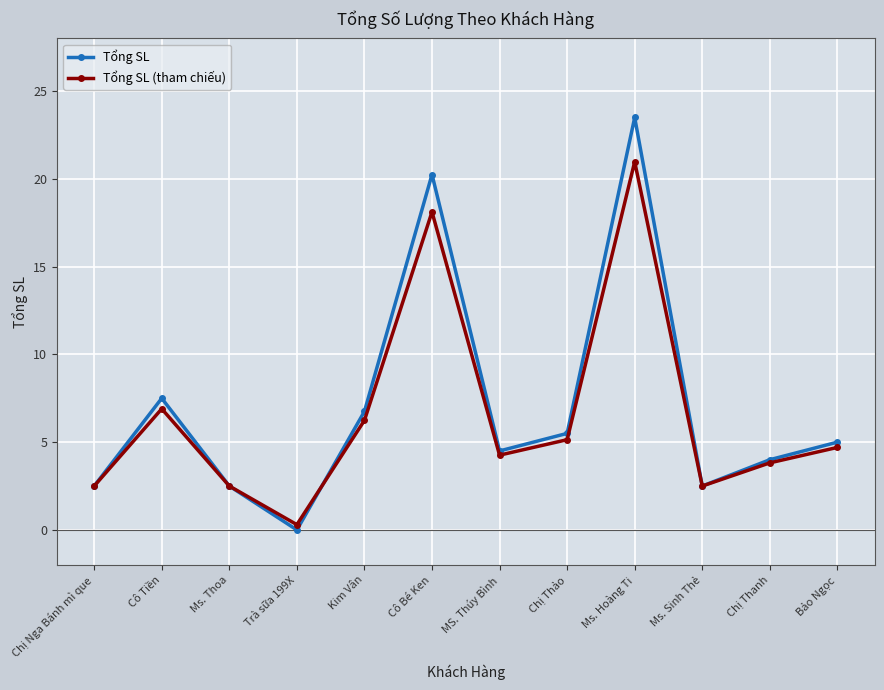

How many positive values does the Tổng SL series have?

11